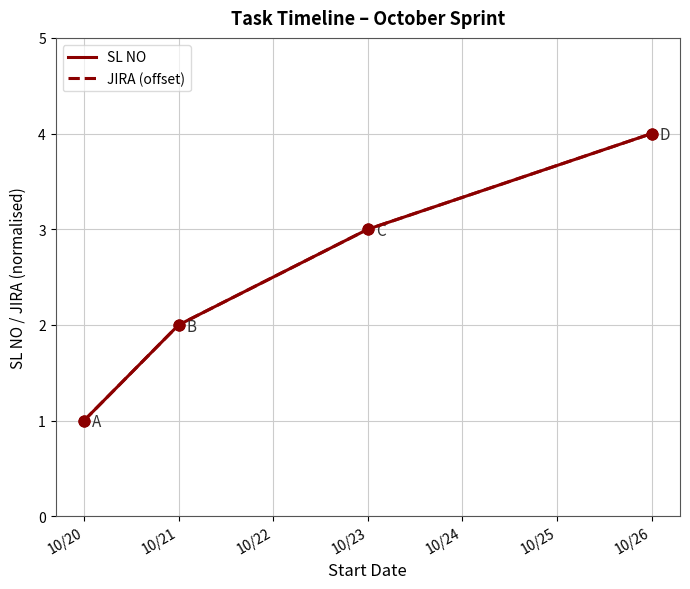

Which series has the largest total across all categories?

SL NO